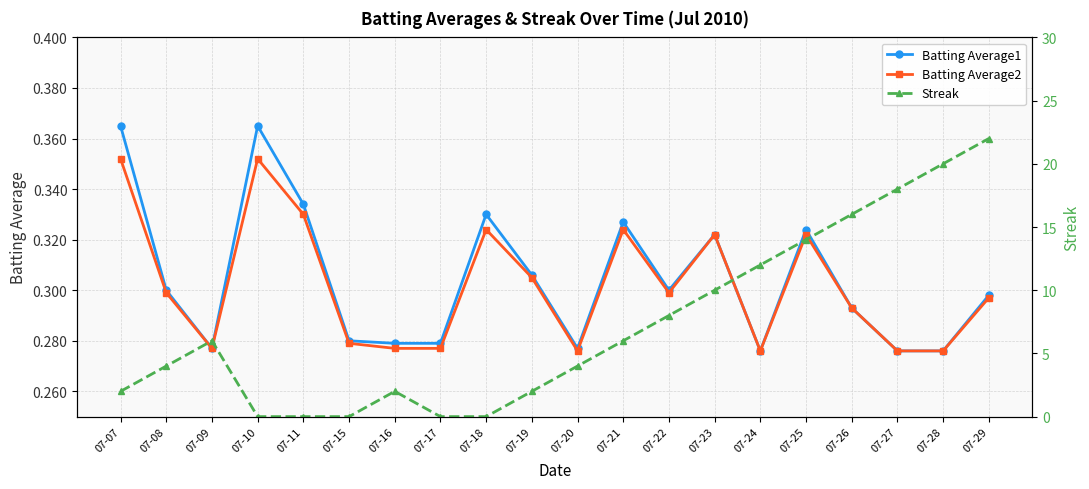

Rank the series at 07-17 from highest to lowest value.

Batting Average1, Batting Average2, Streak